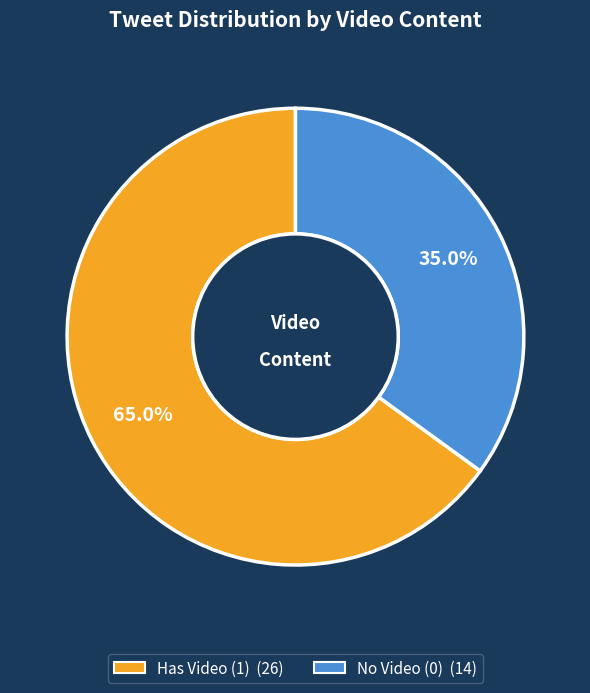

Is there any slice that represents more than half of the pie?

Yes